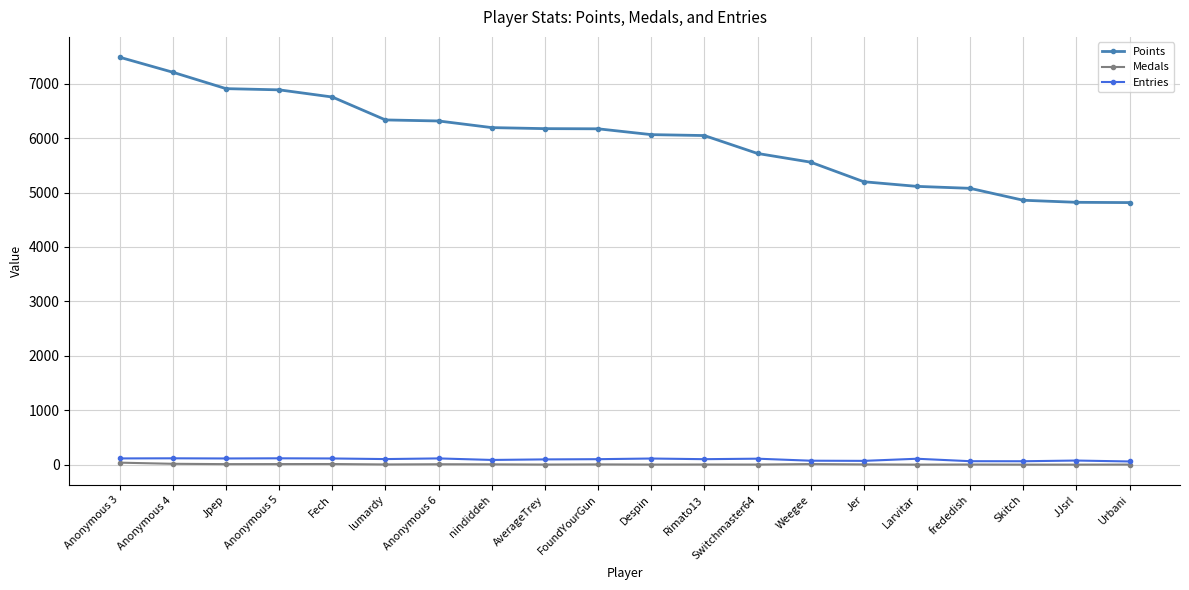

What is the sum of the Points values at Anonymous 6 and Switchmaster64?

12035